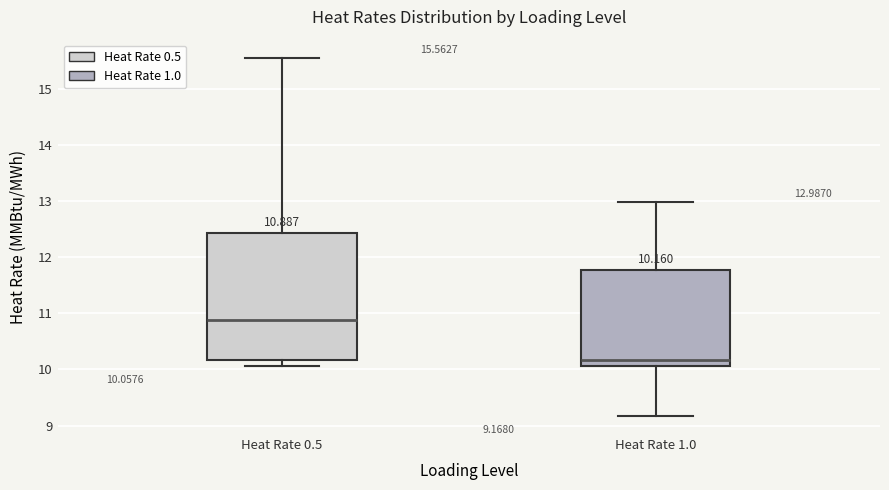

Comparing the boxes themselves (not the whiskers), which one is the tallest?

Heat Rate 0.5